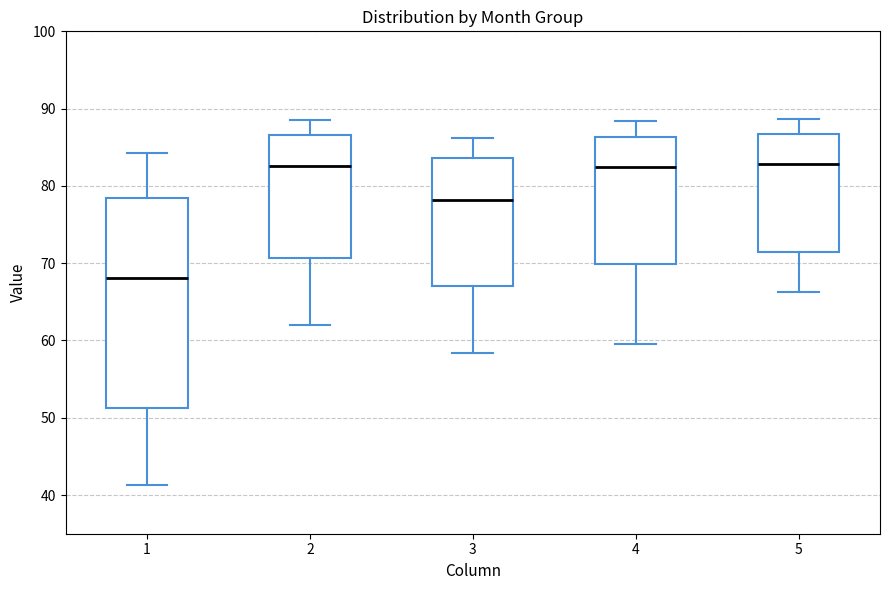

Reading left to right, read every box against the y-axis: the position of its median line, the range the box covers, and the ends of its whiskers. The values are not printed on the chart, so give them approximately, as read against the axis.

1: median 68, box 51 to 78, whiskers 41 to 84
2: median 83, box 71 to 87, whiskers 62 to 89
3: median 78, box 67 to 84, whiskers 58 to 86
4: median 82, box 70 to 86, whiskers 59 to 88
5: median 83, box 71 to 87, whiskers 66 to 89